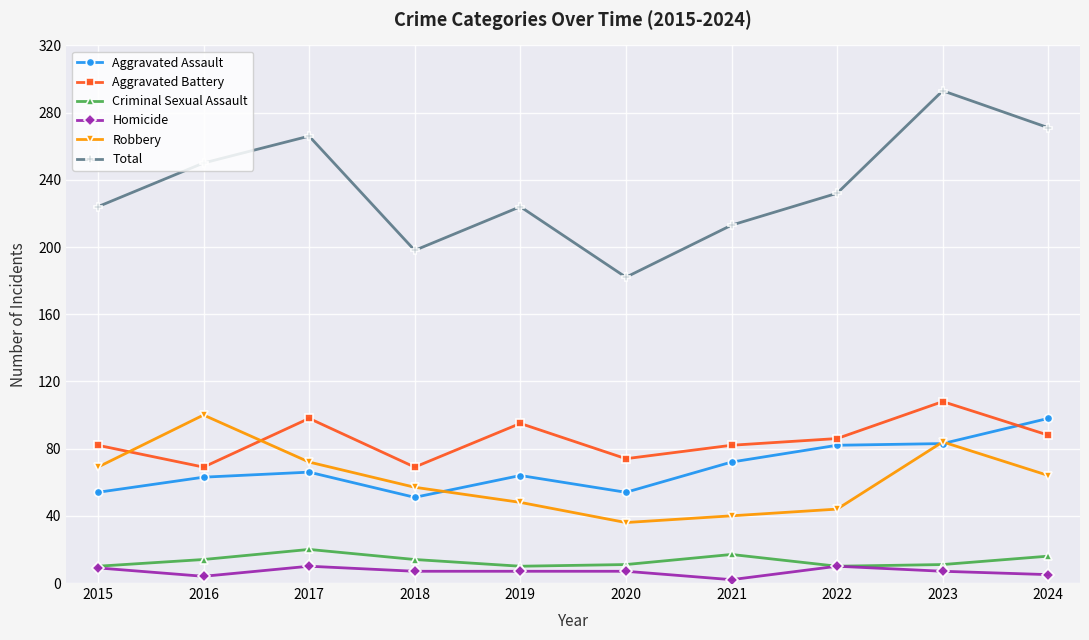

What is the difference between the highest and lowest values at 2019?

217